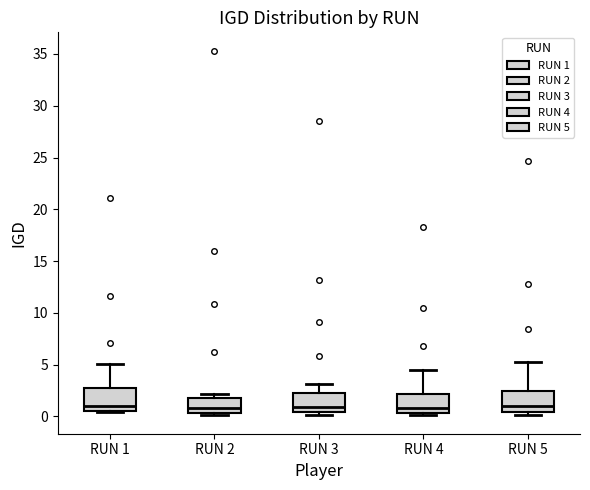

Where is the lower edge of the box for RUN 1 on the y-axis? The values are not printed on the chart, so give them approximately, as read against the axis.

0.5